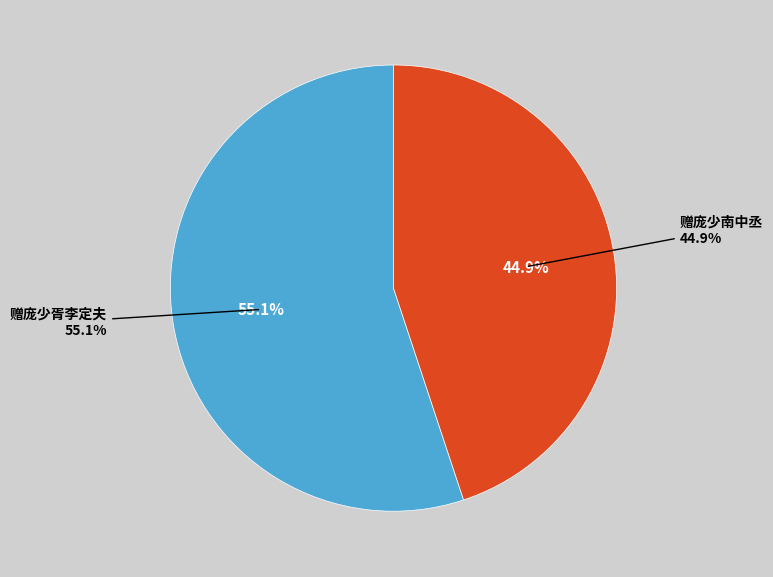

The 赠庞少胥李定夫 slice represents 55% of the pie. True or false?

True